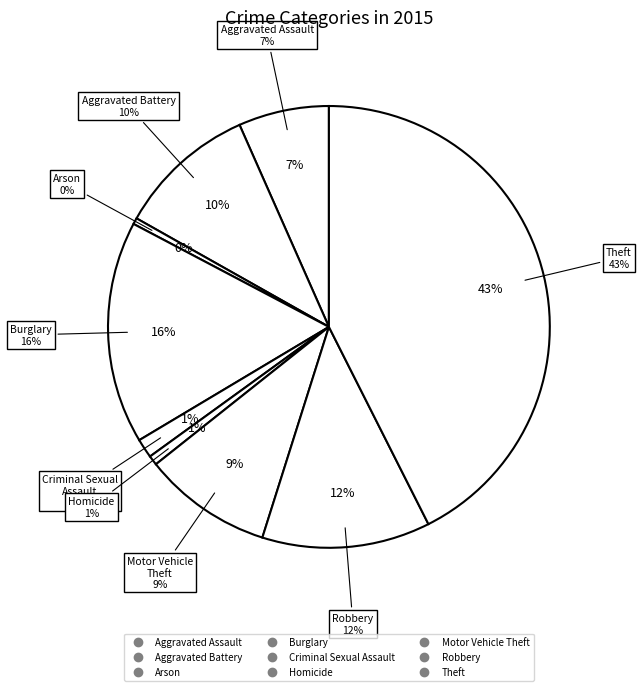

What percentage do Burglary and Robbery together represent?

28.6%